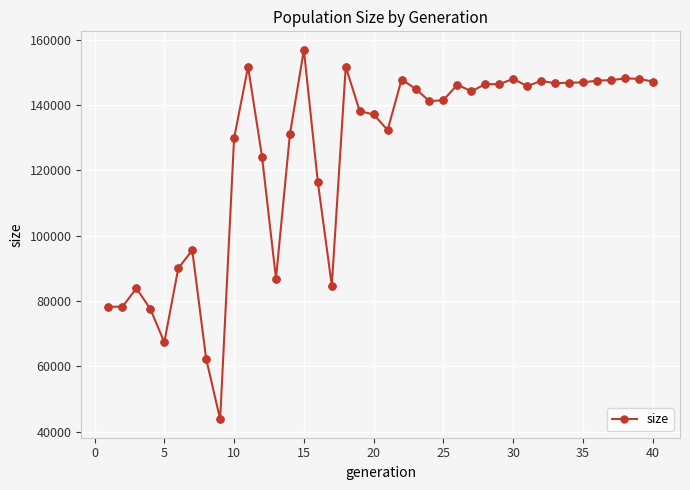

What is the sum of all values?

4998336